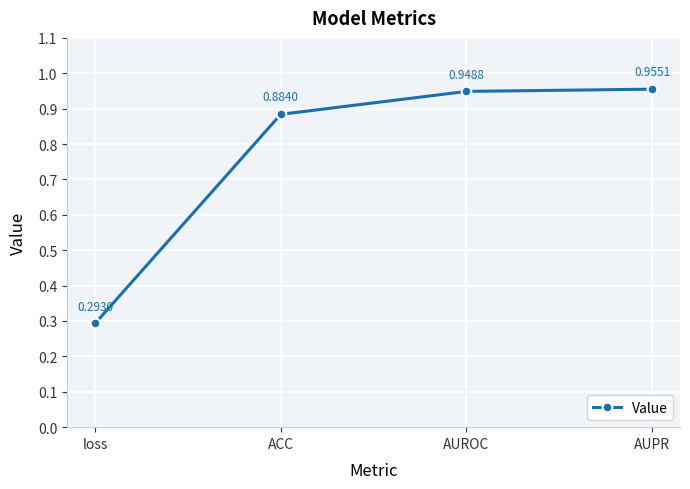

At which category does the chart reach its peak across all series?

AUPR